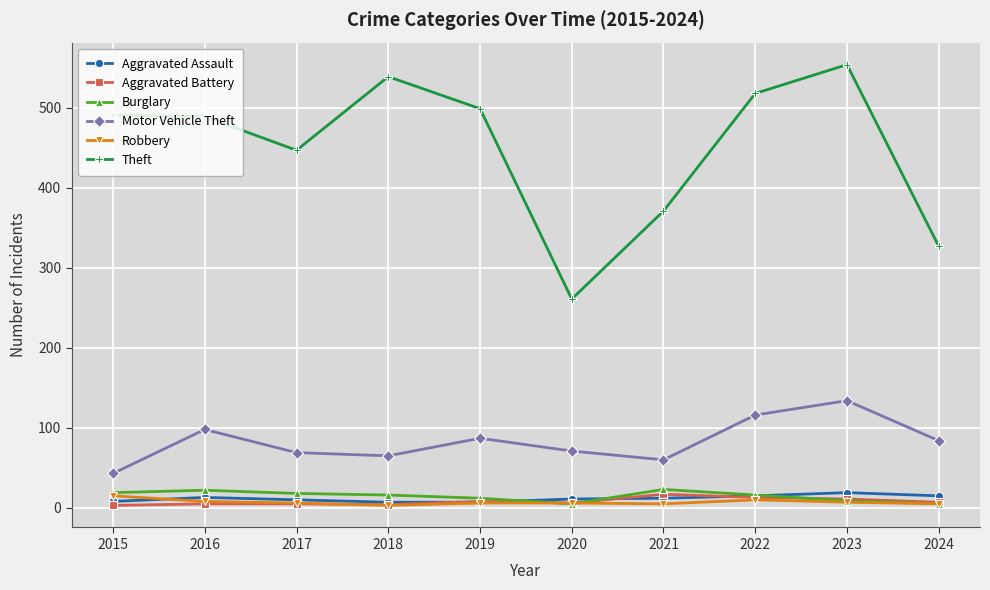

How many values in the Motor Vehicle Theft series are below 84?

5